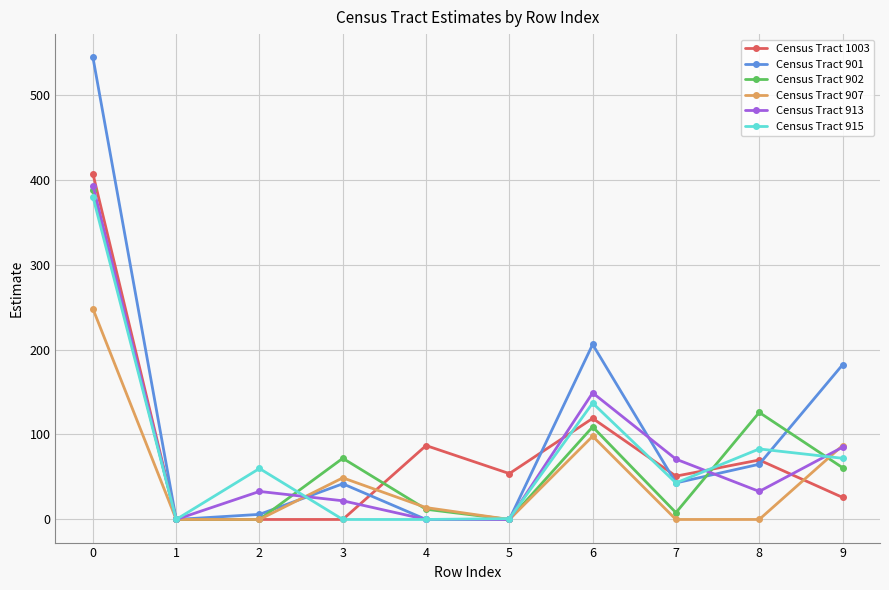

What is the value of the Census Tract 901 point at the 10th from the left?

182